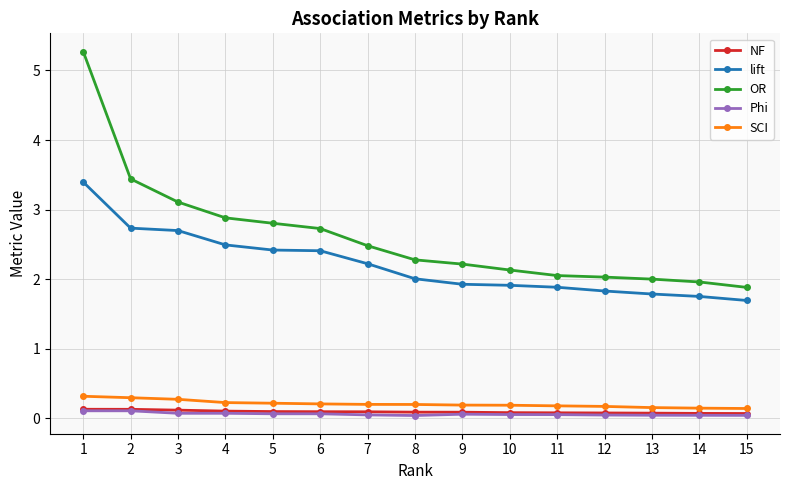

Which series has the widest spread of values?

OR